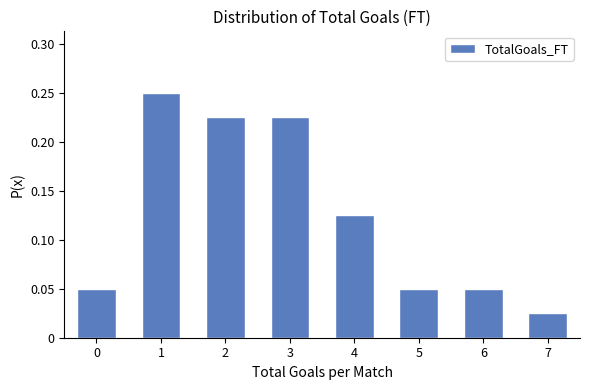

The value at 0 is 0.0. True or false?

False